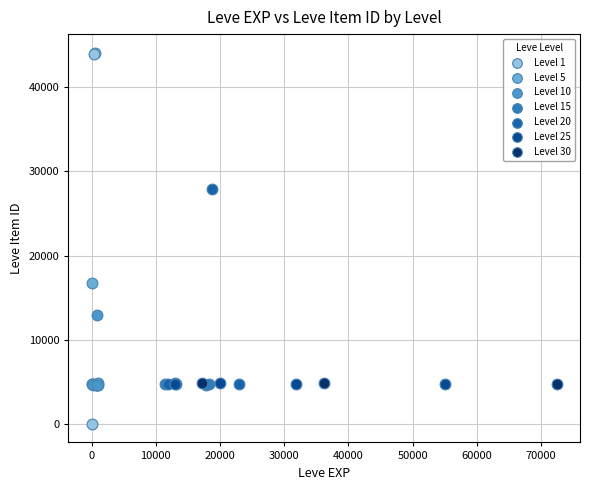

Which series has the widest spread of Y values?

Level 1